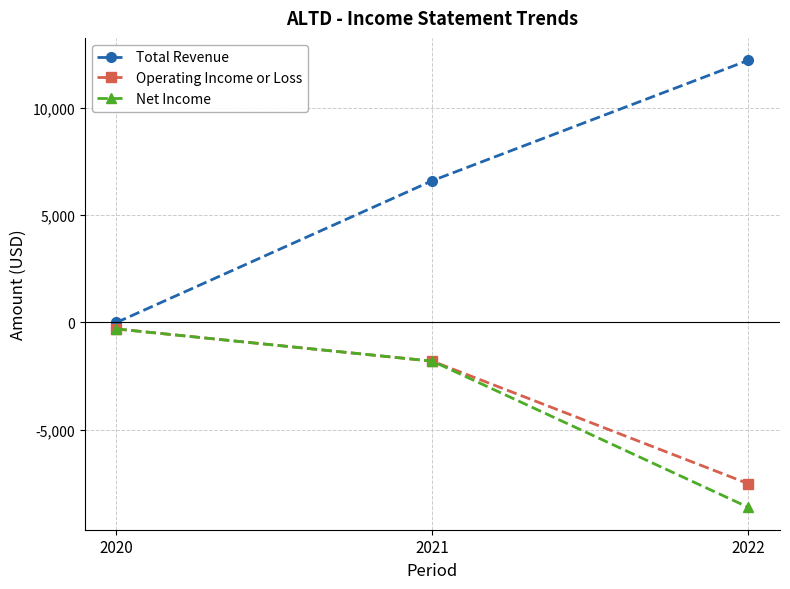

What is the value of the Operating Income or Loss point at the 1st from the left?

-300